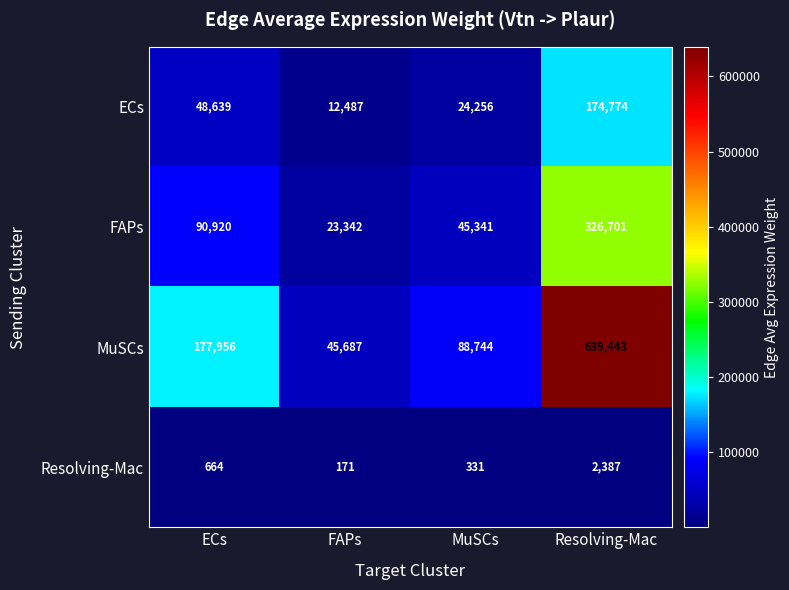

Reading left to right, list all the values displayed in this chart.

ECs: 48639	12487	24256	174774
FAPs: 90920	23342	45341	326701
MuSCs: 177956	45687	88744	639443
Resolving-Mac: 664	171	331	2387